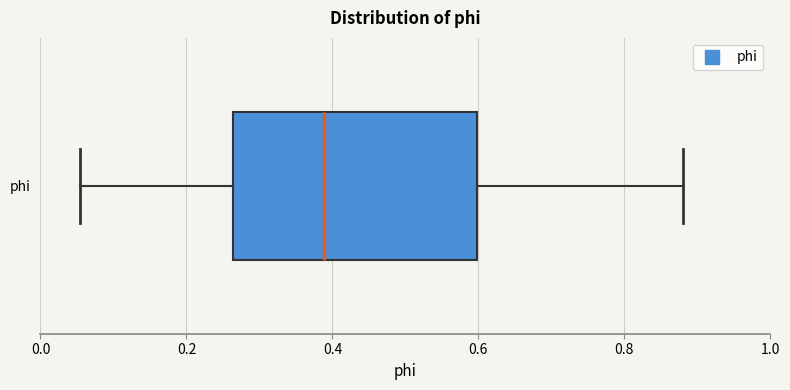

Read this box plot against the x-axis: the position of the median line, the range covered by the box, and the ends of both whiskers. The values are not printed on the chart, so give them approximately, as read against the axis.

median 0.38, box 0.26 to 0.60, whiskers 0.06 to 0.88